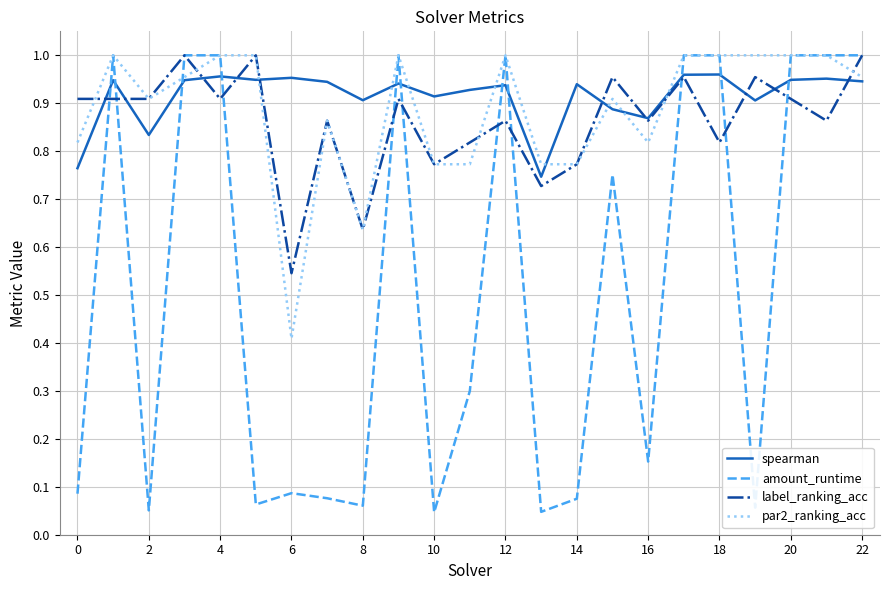

Which series has the widest spread of values?

amount_runtime